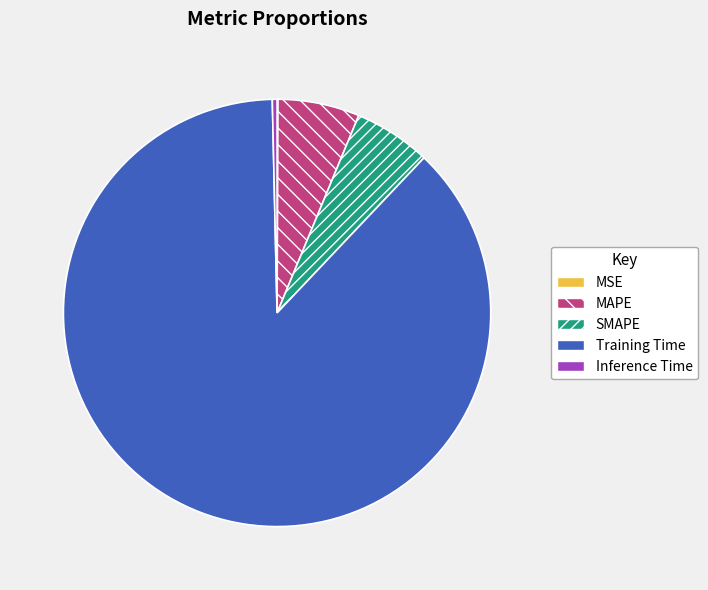

What is the largest slice in the pie chart?

Training Time